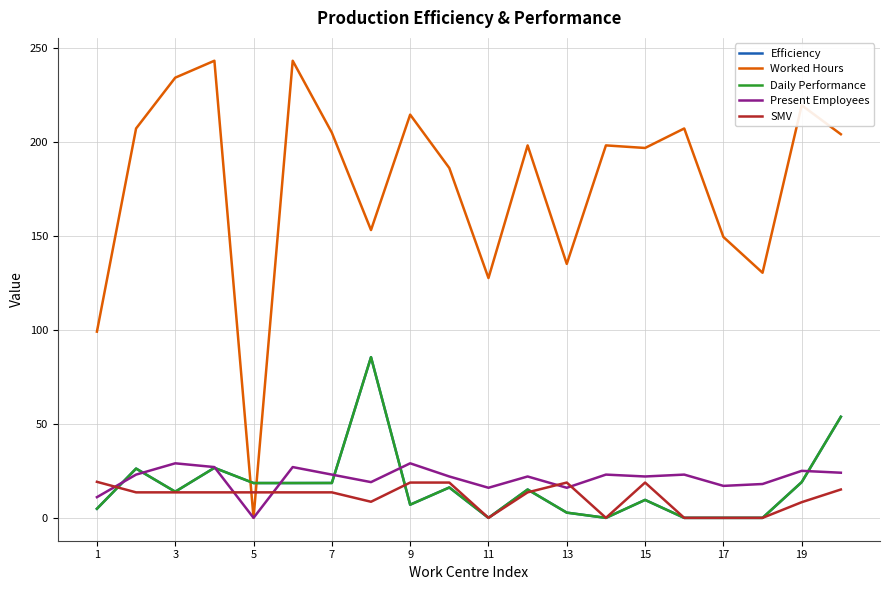

Which series has the largest total across all categories?

Worked Hours